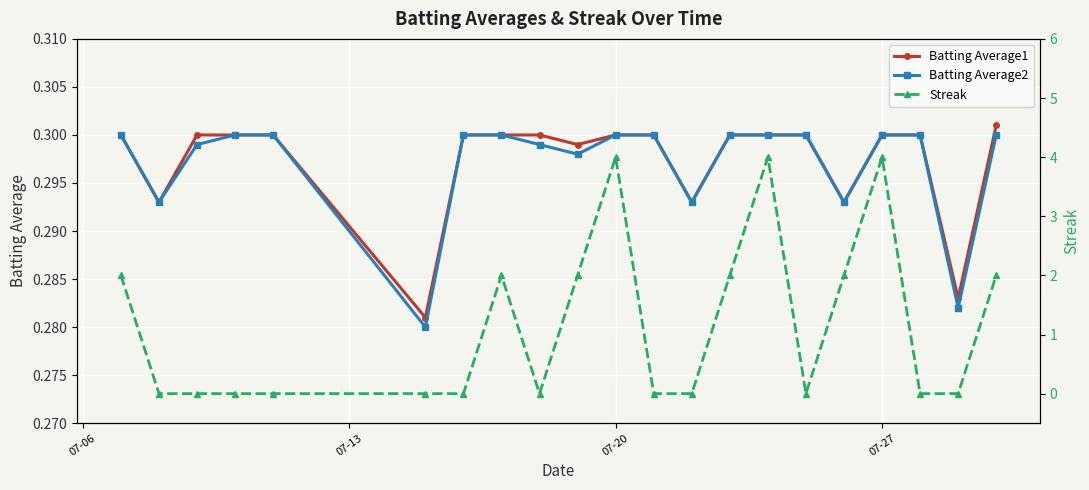

How many Batting Average1 values are between 0 and 1?

21